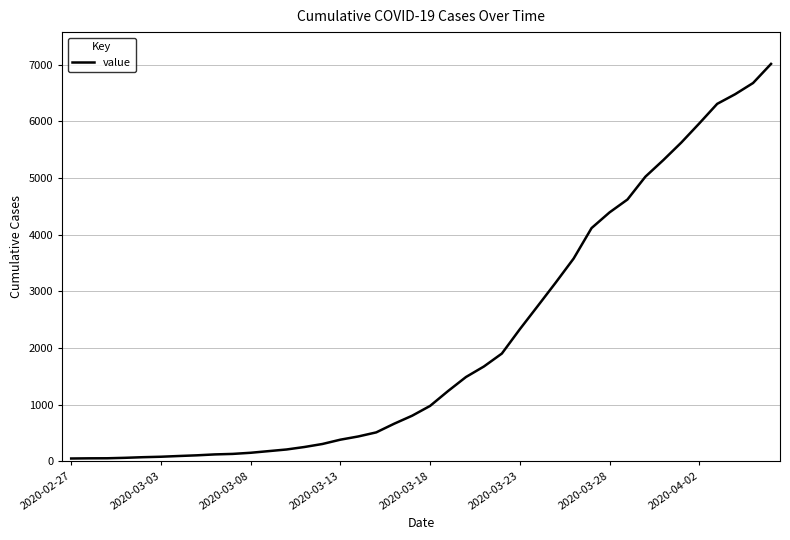

What is the greatest value displayed?

7015